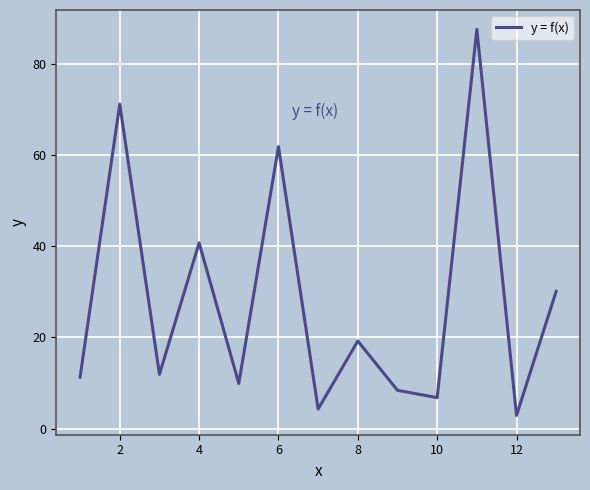

What is the difference between the maximum and minimum values?

84.6